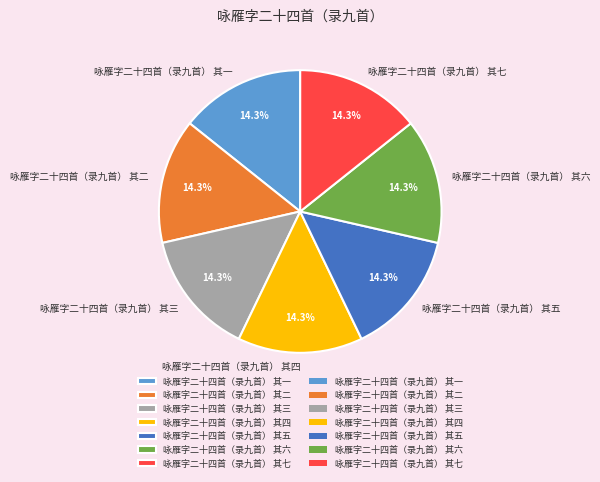

Is there any slice that represents more than half of the pie?

No